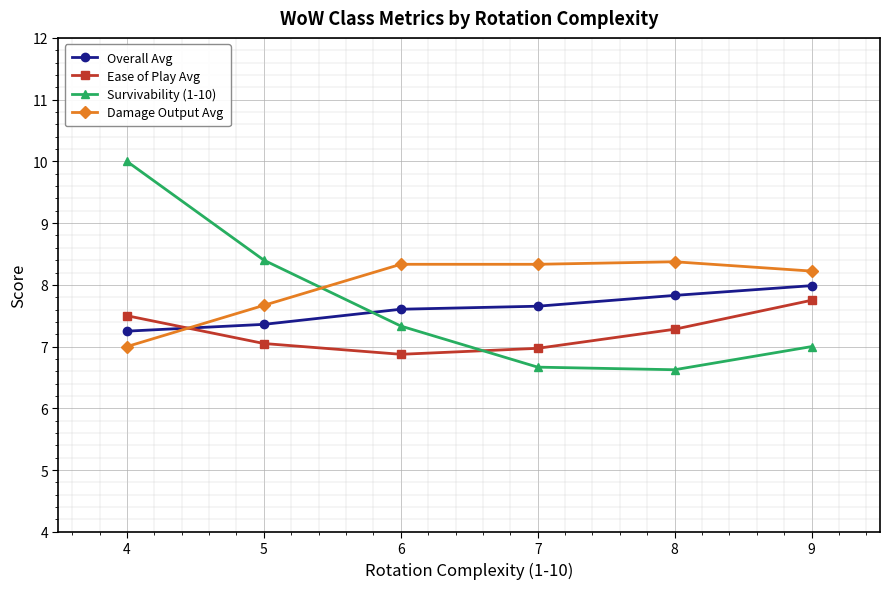

What is the minimum value for Survivability (1-10)?

6.6